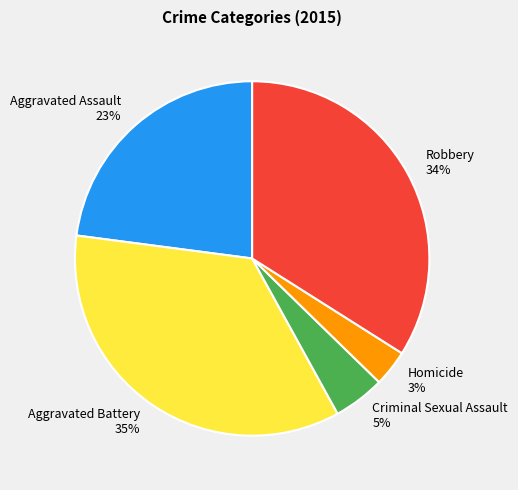

To the nearest percent, what is the difference between the largest and smallest slice percentages?

32%